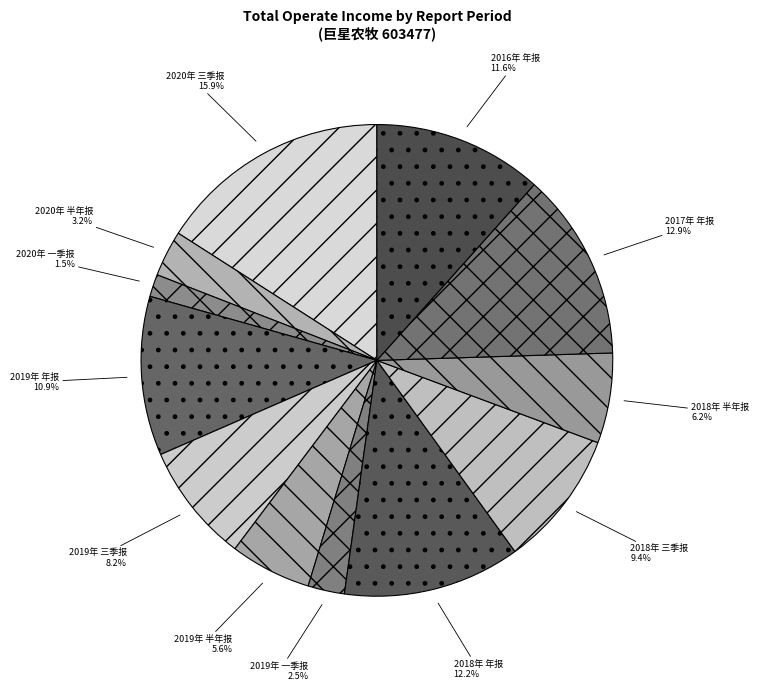

True or false: 2019年 三季报 accounts for 8% of the total.

True